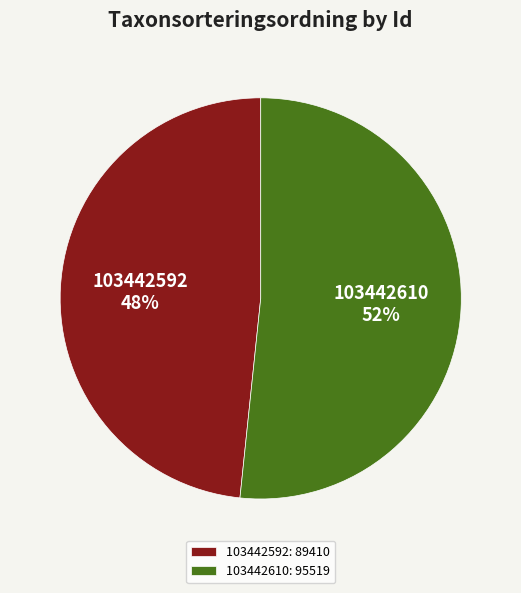

To the nearest percent, what portion does 103442610 represent?

52%